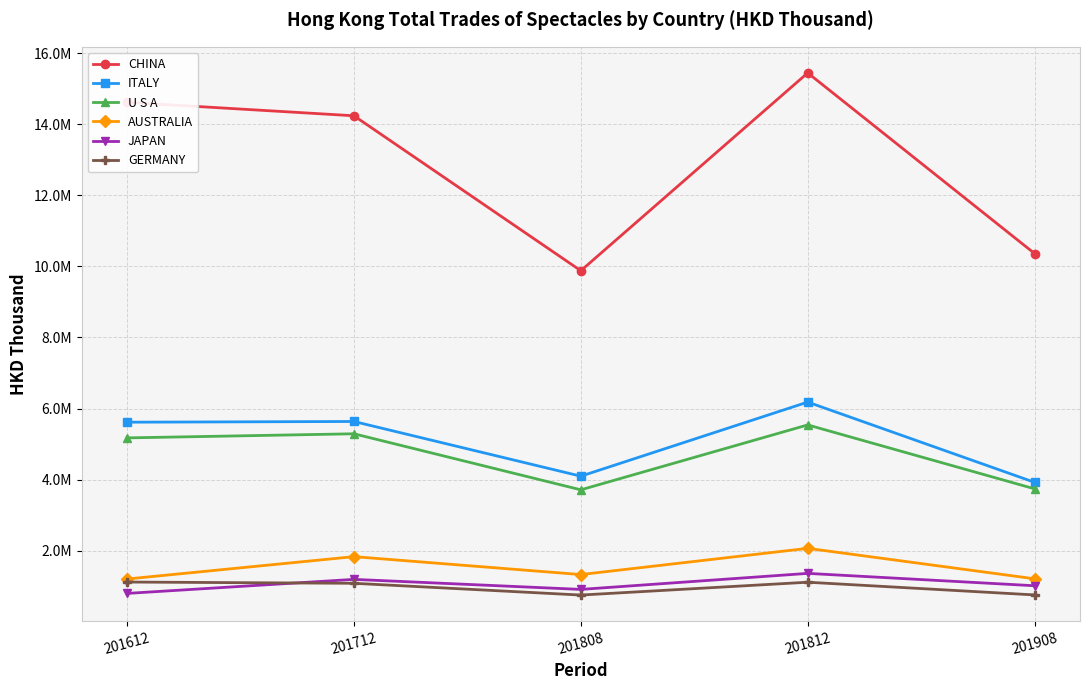

What is the difference between the maximum and minimum values in the AUSTRALIA series?

863009.2